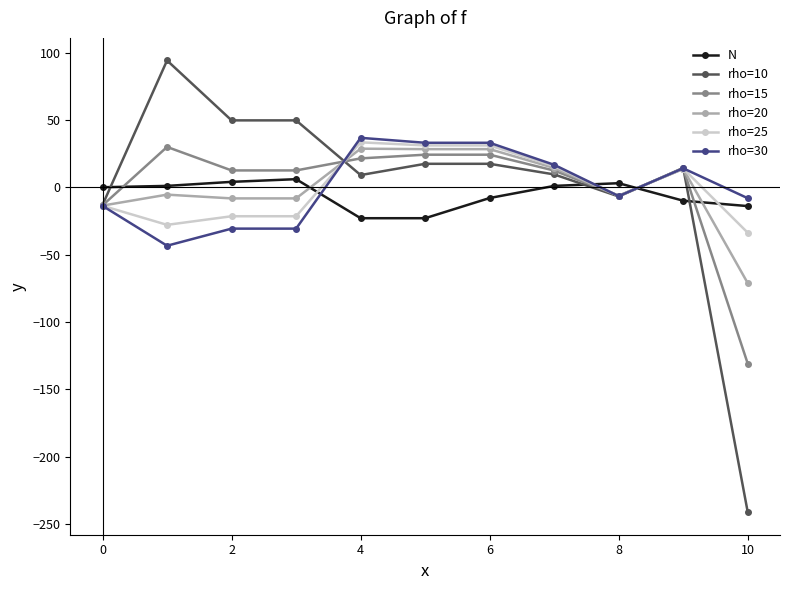

True or false: N has more than 0 interior local peaks.

True